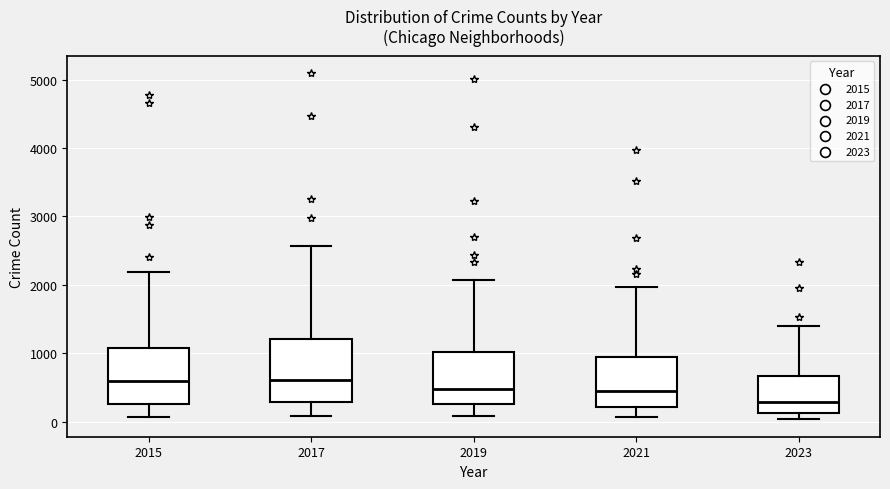

Where does the upper whisker of the box at x = 2021 end on the y-axis? The values are not printed on the chart, so give them approximately, as read against the axis.

2000